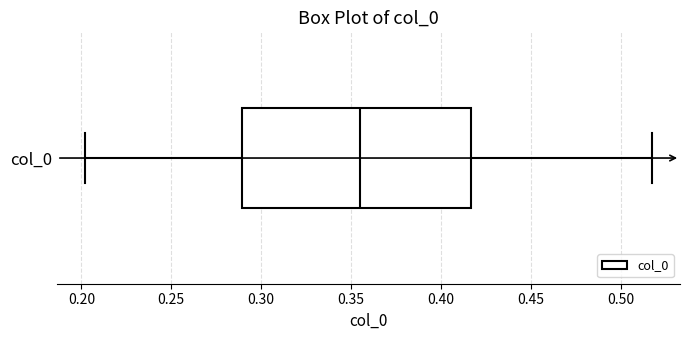

Read this box plot against the x-axis: the position of the median line, the range covered by the box, and the ends of both whiskers. The values are not printed on the chart, so give them approximately, as read against the axis.

median 0.355, box 0.290 to 0.415, whiskers 0.200 to 0.515